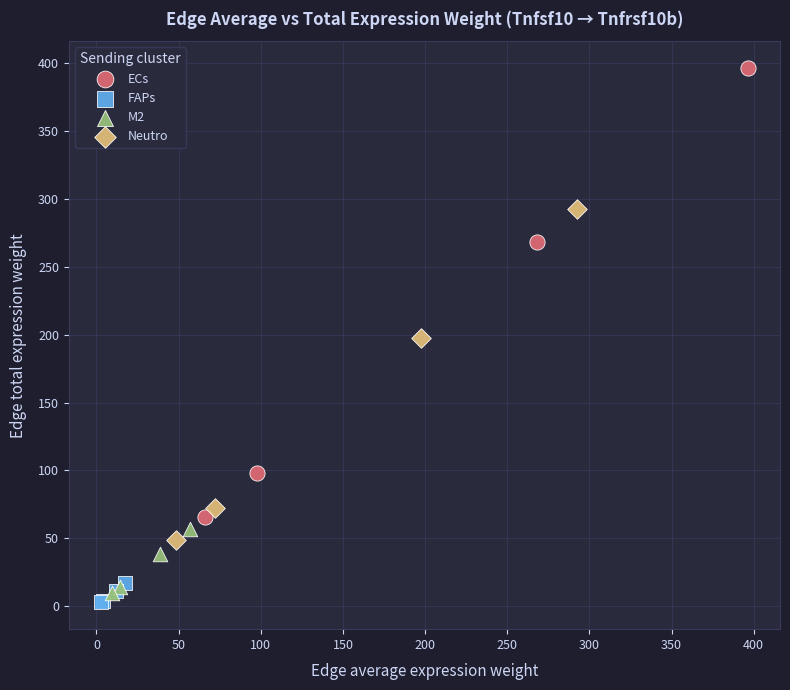

What are all the series names shown in the legend?

ECs, FAPs, M2, Neutro